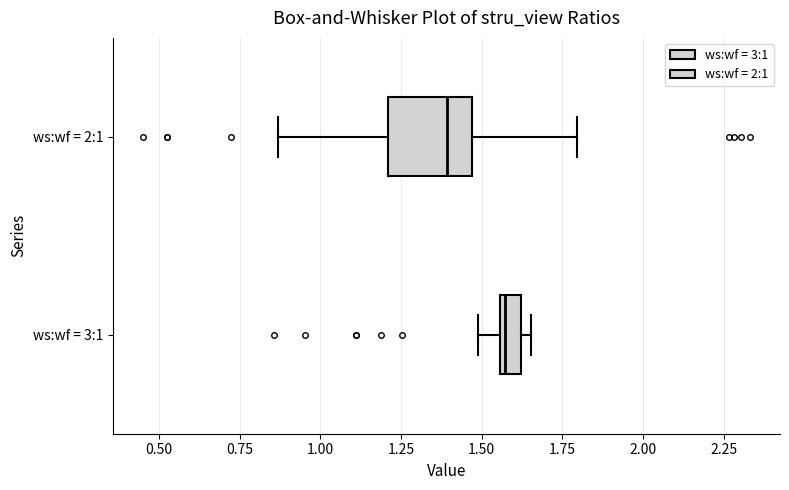

Where is the right edge of the box for ws:wf = 2:1 on the x-axis? The values are not printed on the chart, so give them approximately, as read against the axis.

1.45